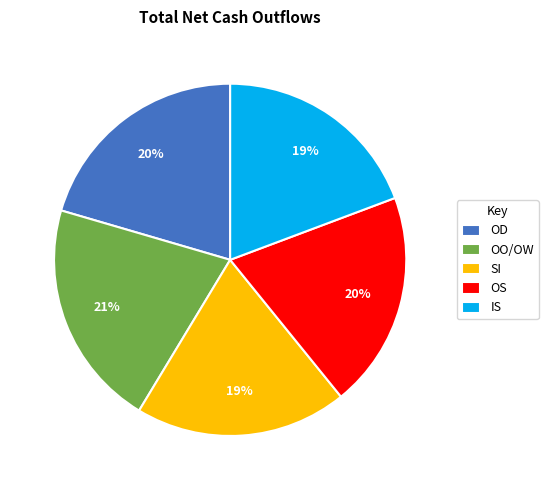

Count the number of slices in the pie.

5